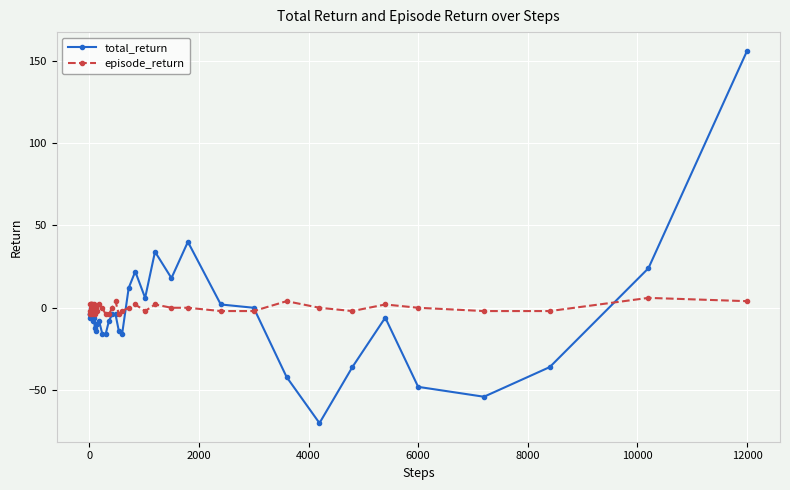

What is the smallest value displayed?

-70